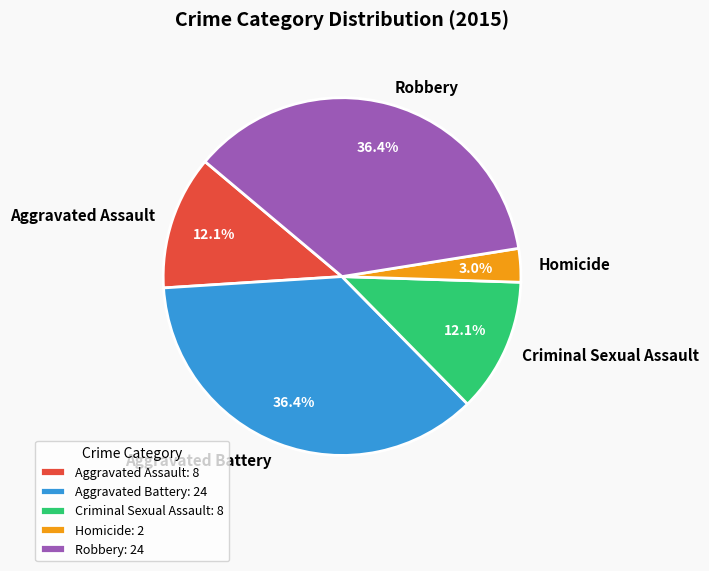

How many segments does this pie chart have?

5